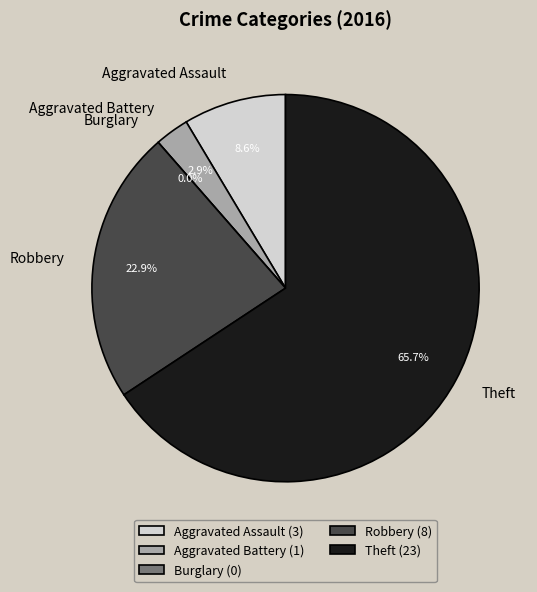

Is there a majority slice in this chart?

Yes